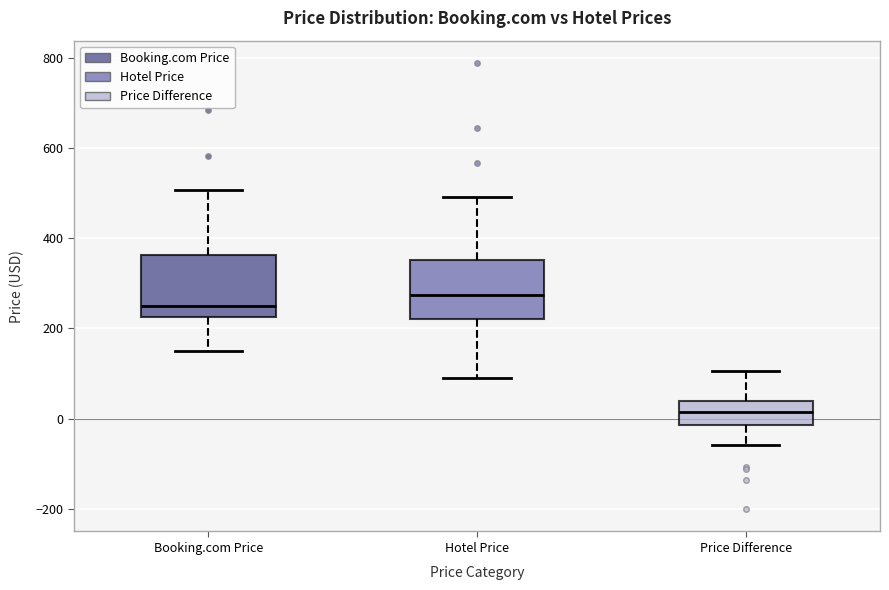

Which box has the highest median line?

Hotel Price